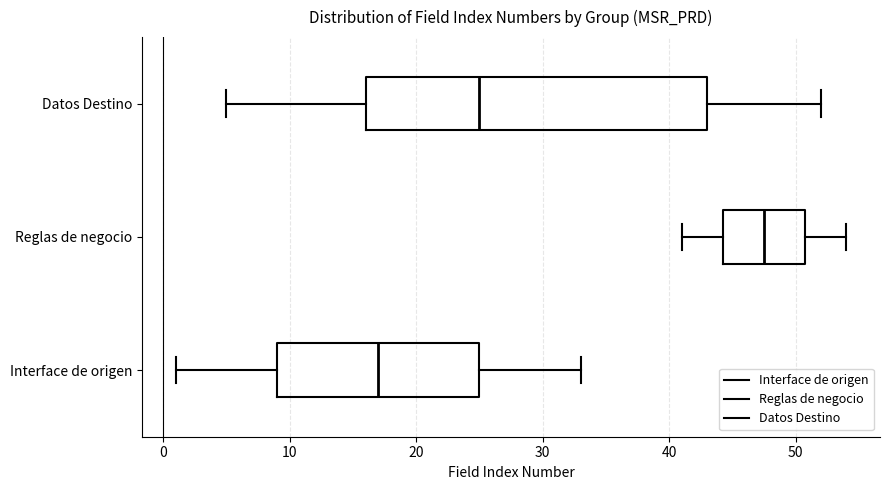

Which box is the widest, from its left edge to its right edge?

Datos Destino